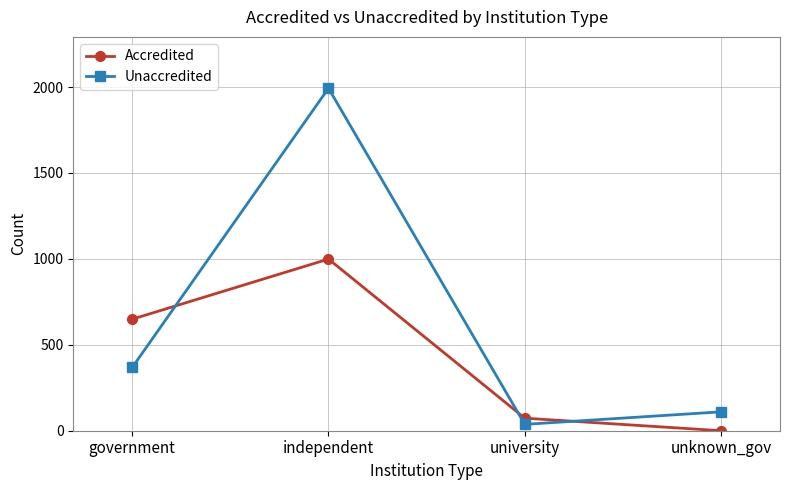

How many data points in Unaccredited are less than 368?

2